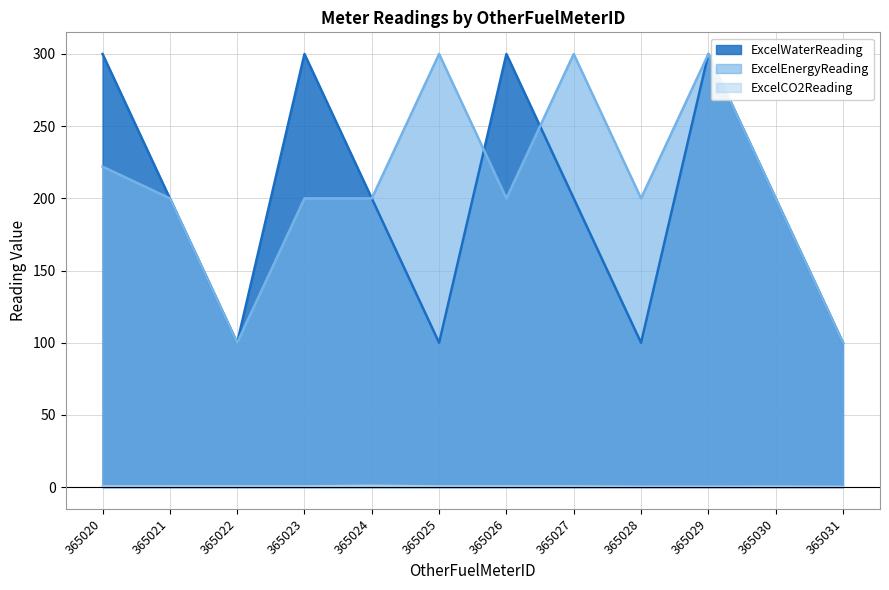

What is the difference between the highest and lowest values at 365030?

199.7